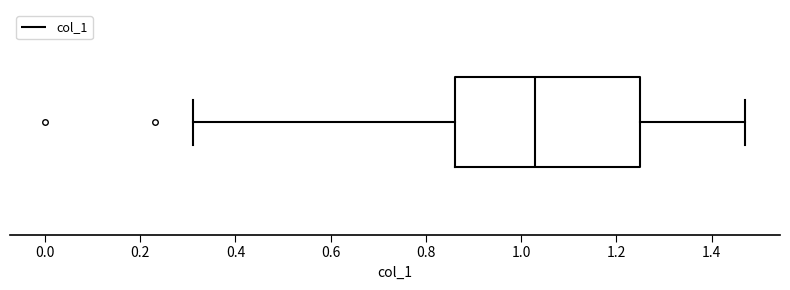

Where does the left whisker of the box end on the x-axis? The values are not printed on the chart, so give them approximately, as read against the axis.

0.32